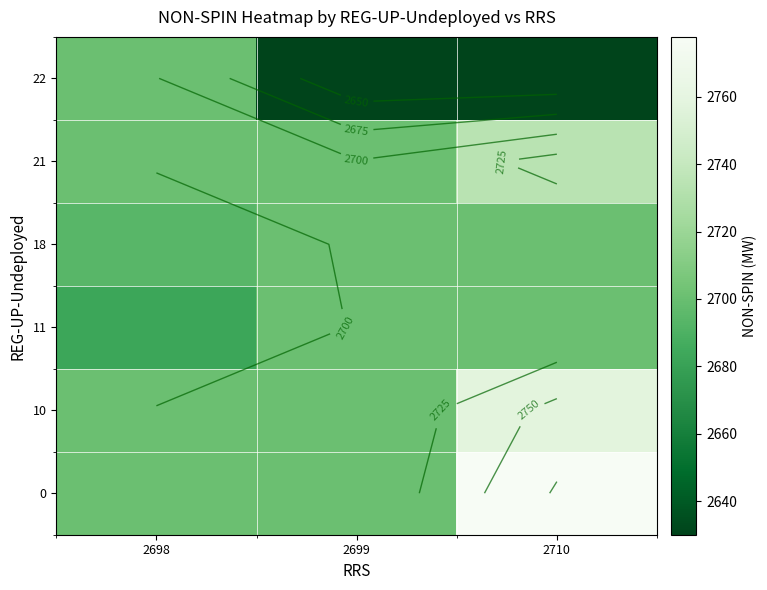

At how many categories does at least one series exceed 2714?

1